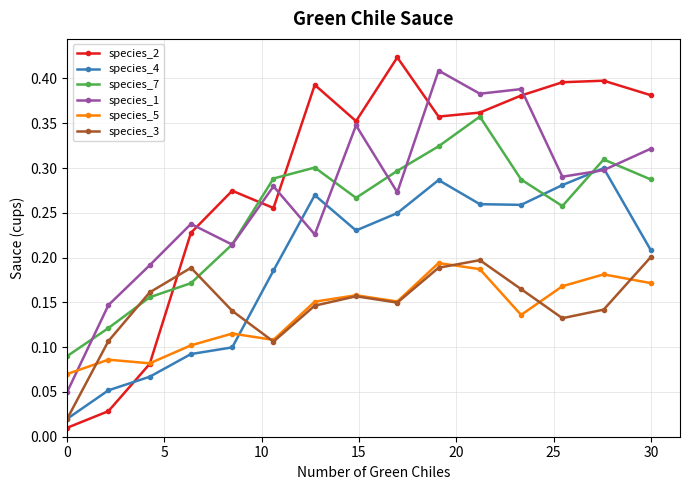

Which series ends up on top after the final intersection of species_7 and species_4?

species_7